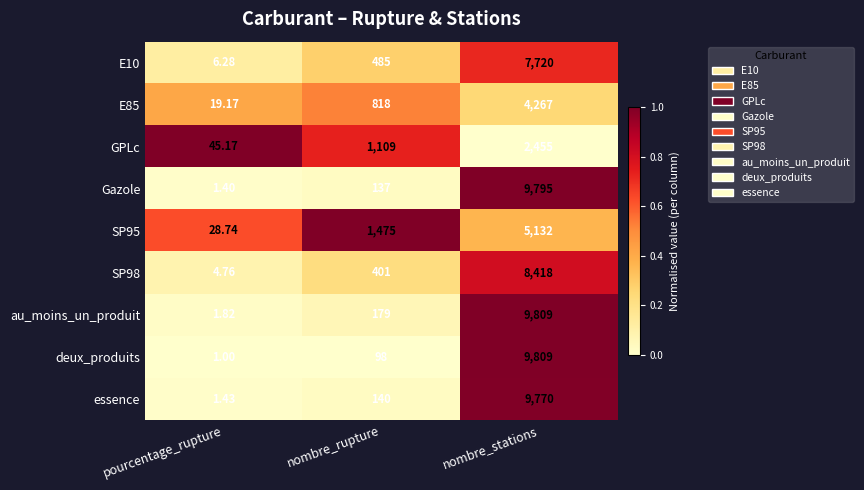

At which label does au_moins_un_produit reach its minimum?

pourcentage_rupture